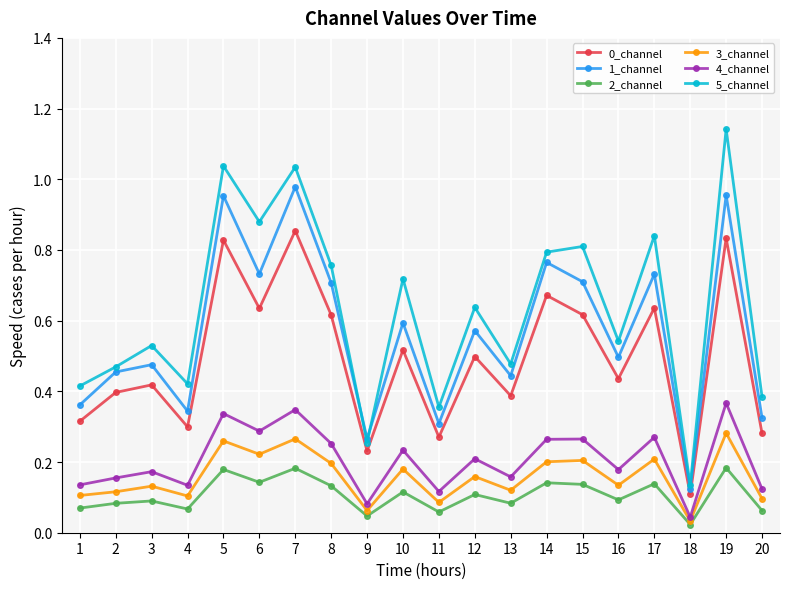

Count the 4_channel values in the range 0 to 1.

20